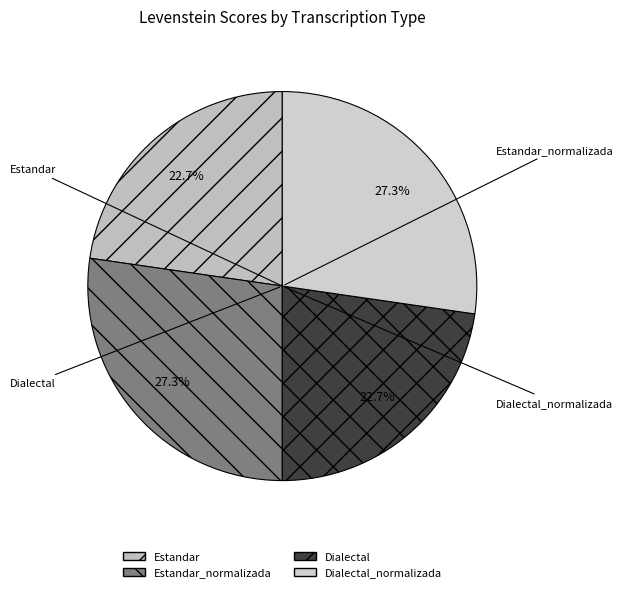

Count the number of slices in the pie.

4